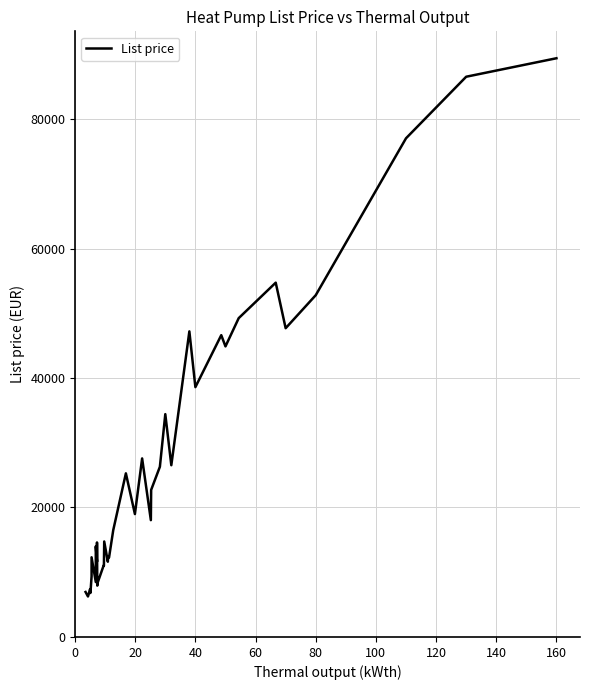

Does the chart have visible grid lines?

Yes